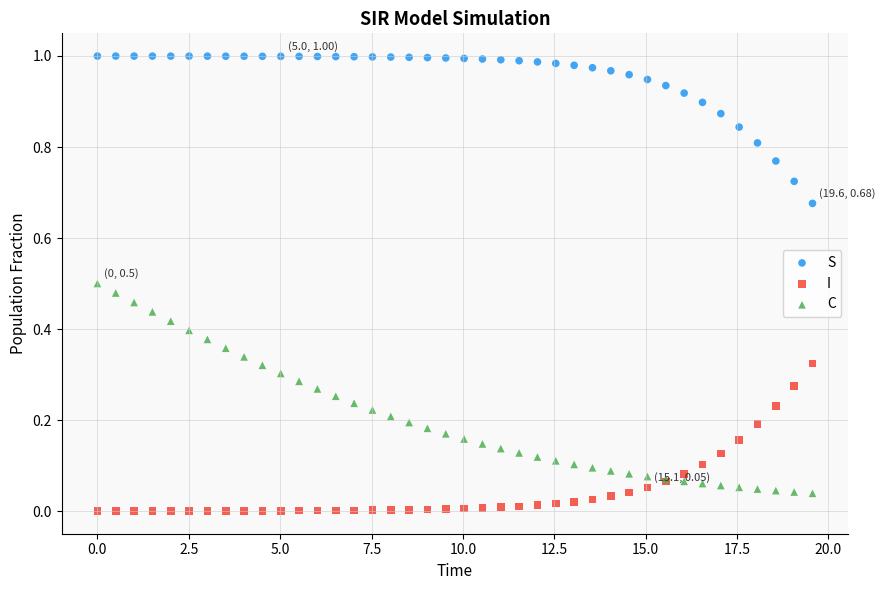

Which series has the largest Y range (max minus min)?

C